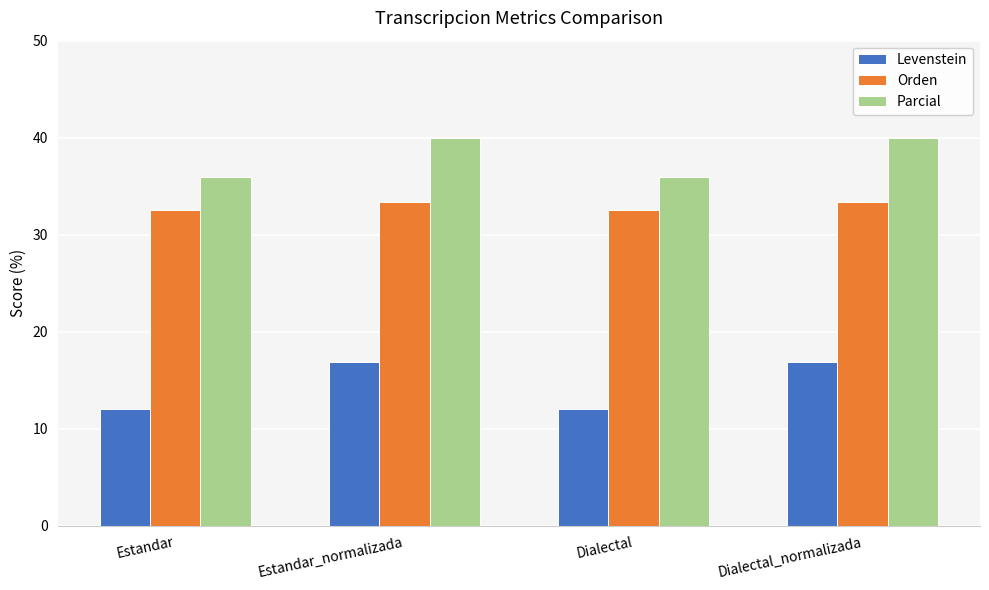

True or false: Orden has a value of 50.5 at Dialectal.

False